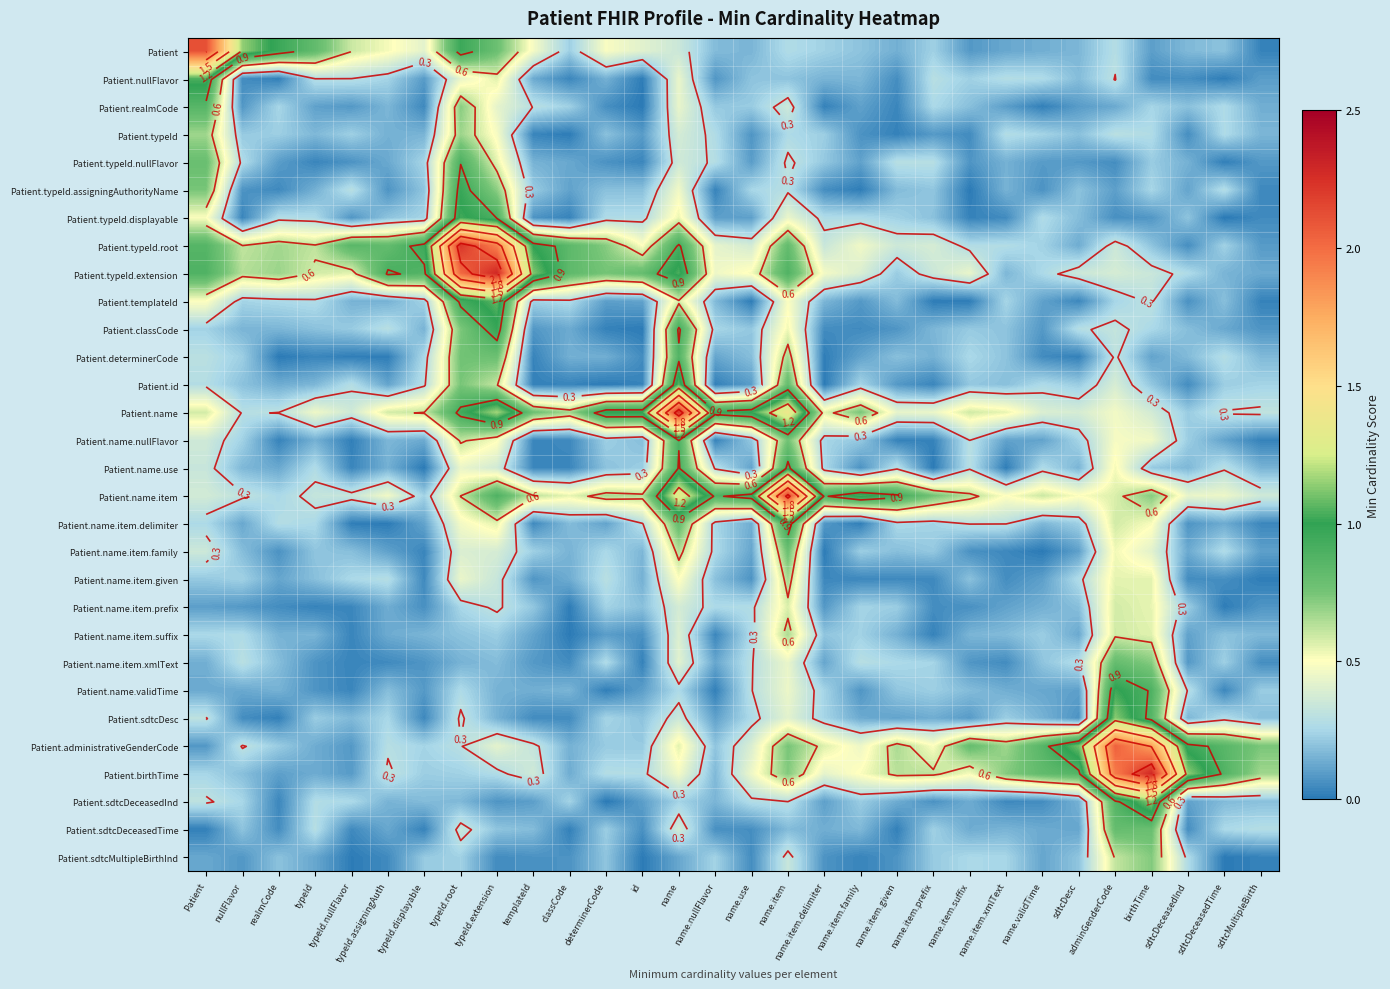

Rank the series by their maximum value, from lowest to highest.

Patient.name.item.prefix, Patient.name.item.suffix, Patient.name.item.given, Patient.typeId, Patient.sdtcMultipleBirthInd, Patient.name.item.family, Patient.name.item.xmlText, Patient.sdtcDeceasedTime, Patient.realmCode, Patient.determinerCode, Patient.name.nullFlavor, Patient.typeId.nullFlavor, Patient.name.use, Patient.typeId.assigningAuthorityName, Patient.classCode, Patient.name.item.delimiter, Patient.name.validTime, Patient.typeId.displayable, Patient.nullFlavor, Patient.id, Patient.templateId, Patient.sdtcDesc, Patient.sdtcDeceasedInd, Patient.administrativeGenderCode, Patient, Patient.name.item, Patient.typeId.root, Patient.name, Patient.birthTime, Patient.typeId.extension